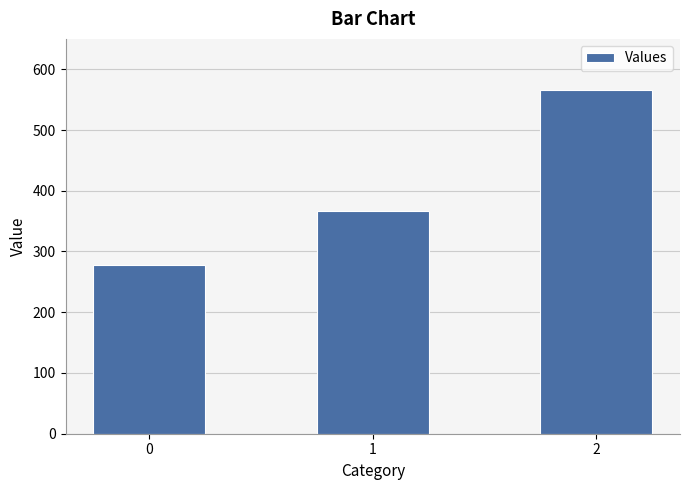

Which label corresponds to the largest value in the chart?

2